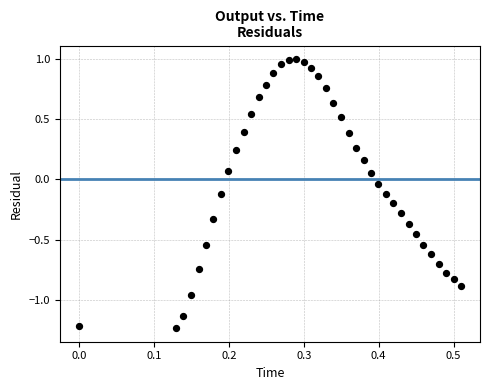

What is the range of Y values (max minus min)?

2.2